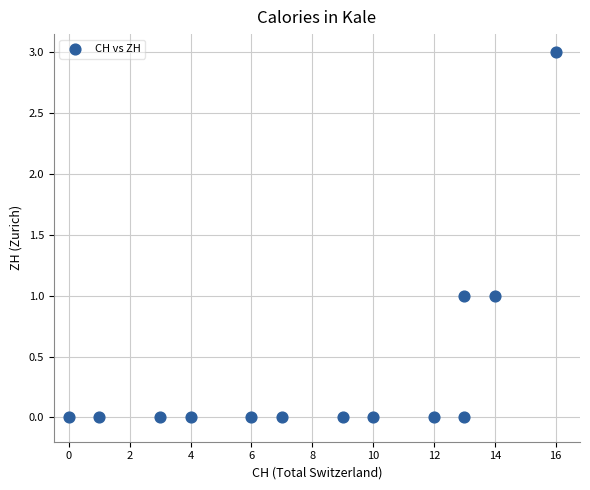

How many points are shown in the scatter plot?

13